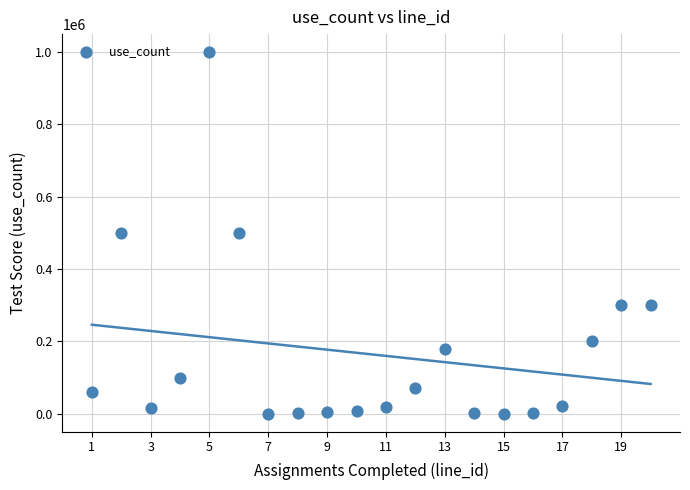

What is the range of X values (max minus min)?

19